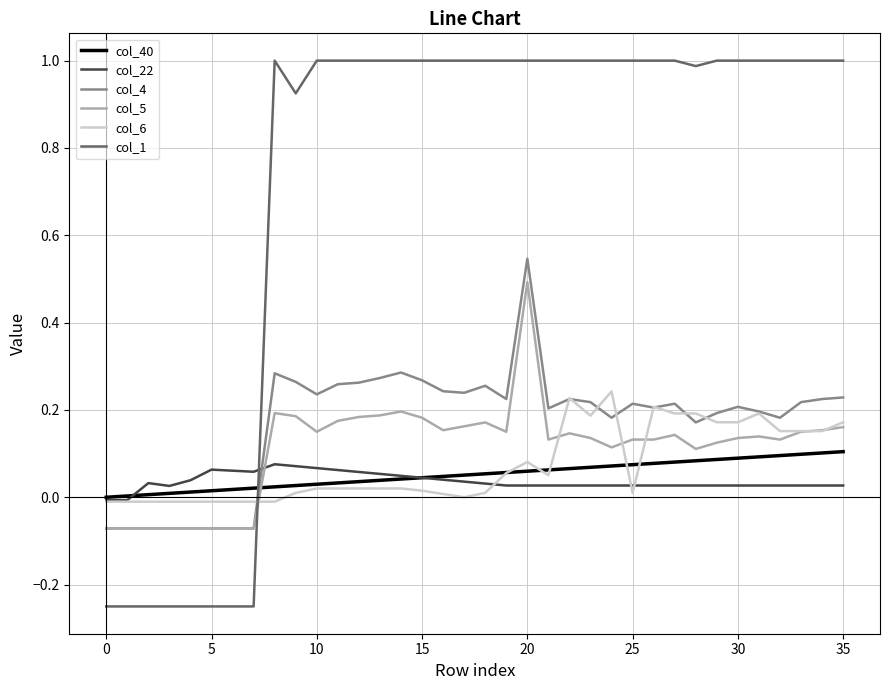

Which series has the largest total across all categories?

col_1